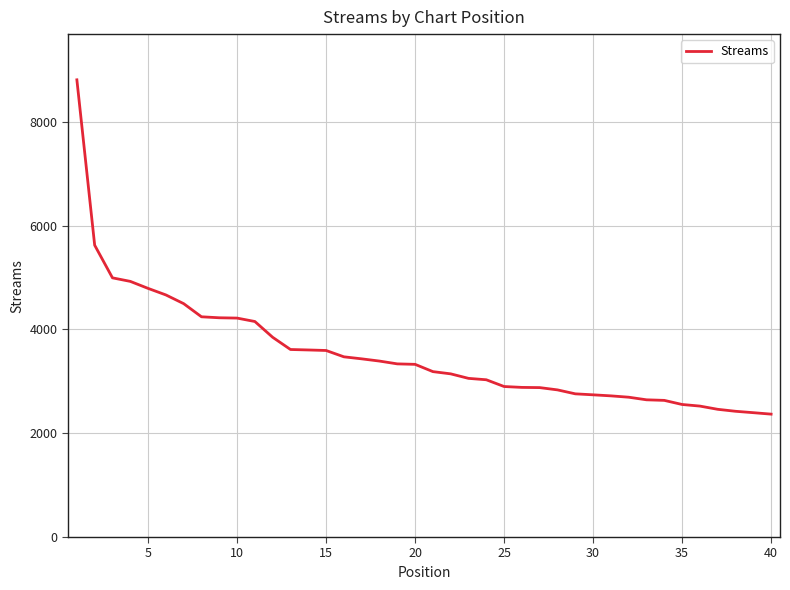

What is the difference between the maximum and minimum values?

6439